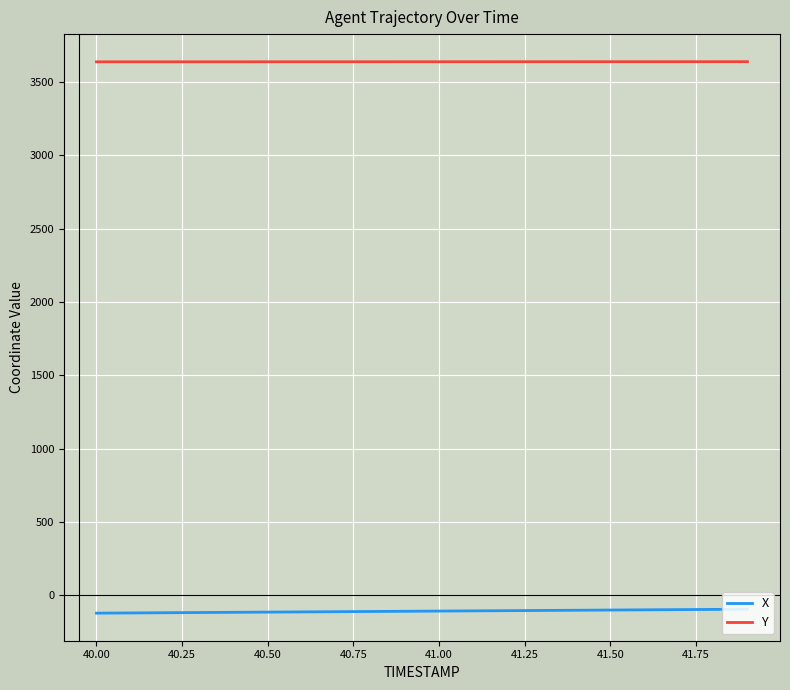

List the series in order of their overall mean, lowest first.

X, Y